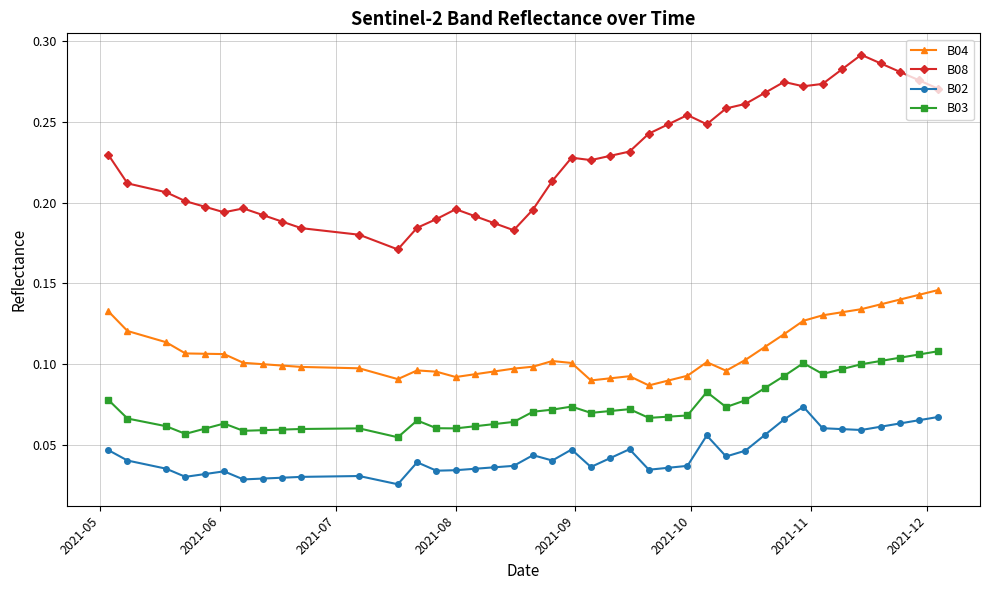

True or false: B03 has more than 2 interior local peaks.

True